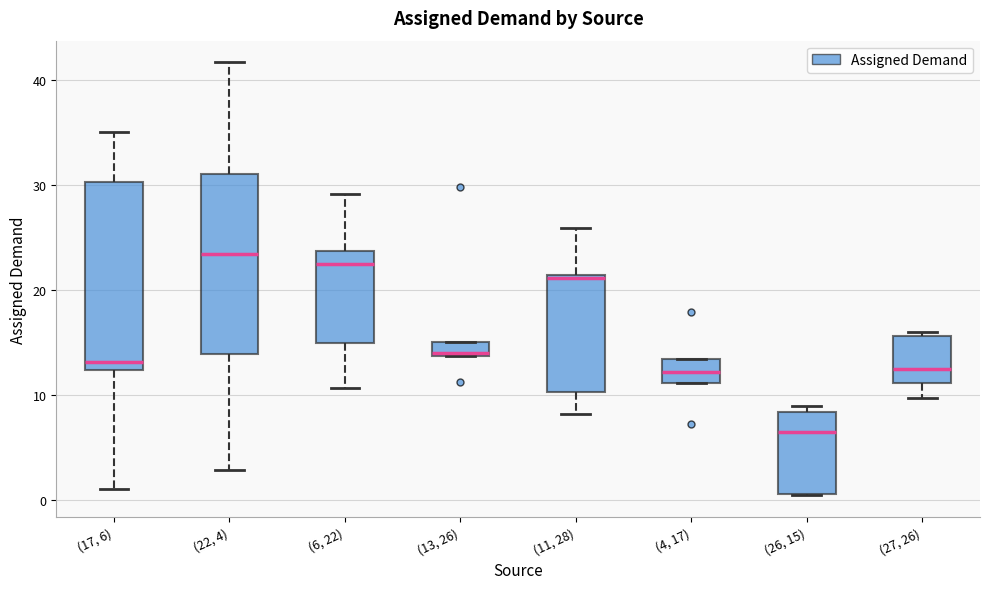

Which box's median line is the lowest?

(26, 15)